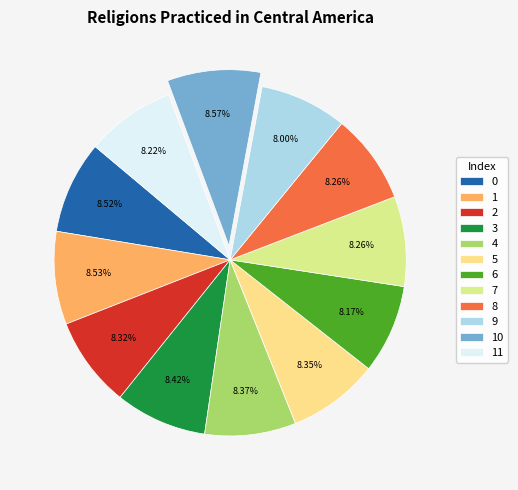

To the nearest percent, what is the average slice percentage?

8%